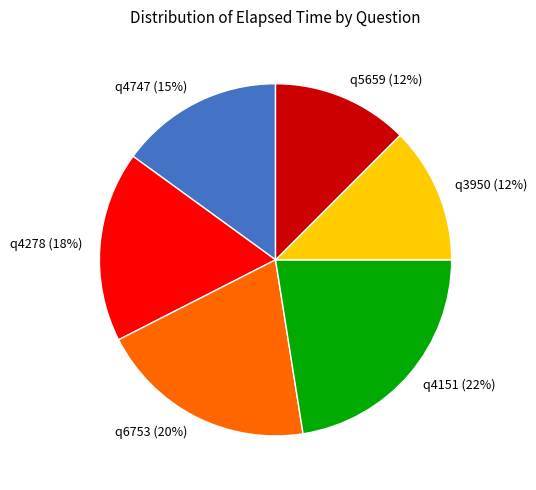

How many slices are in this pie chart?

6